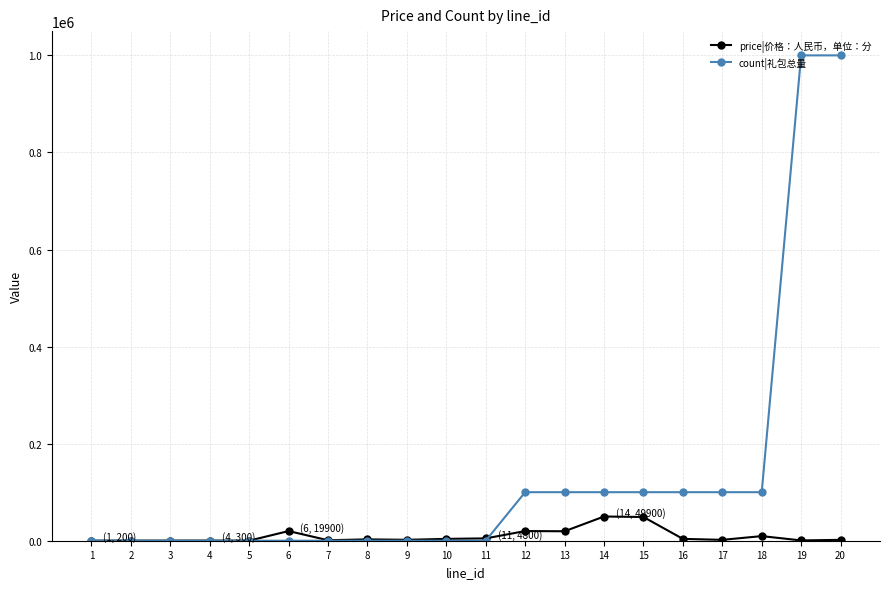

Which series has the widest spread of values?

count|礼包总量